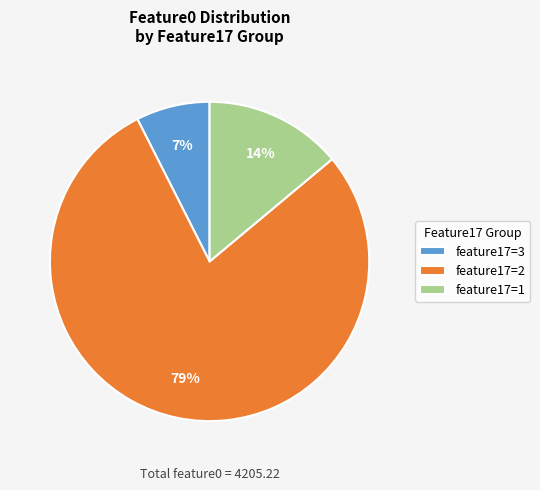

To the nearest percent, what is the combined percentage of feature17=3 and feature17=2?

86%